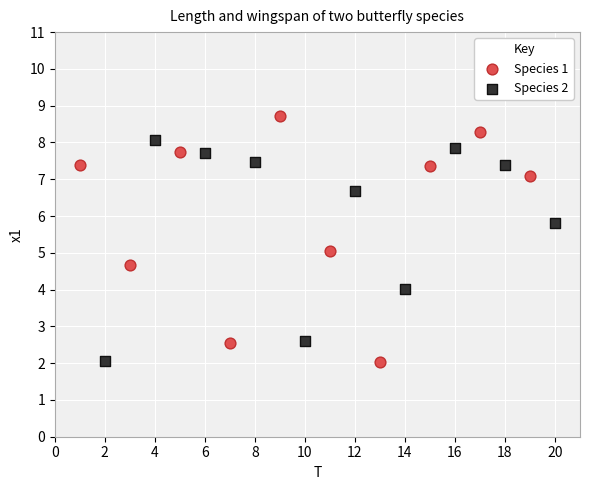

Which series has the largest Y range (max minus min)?

Species 1